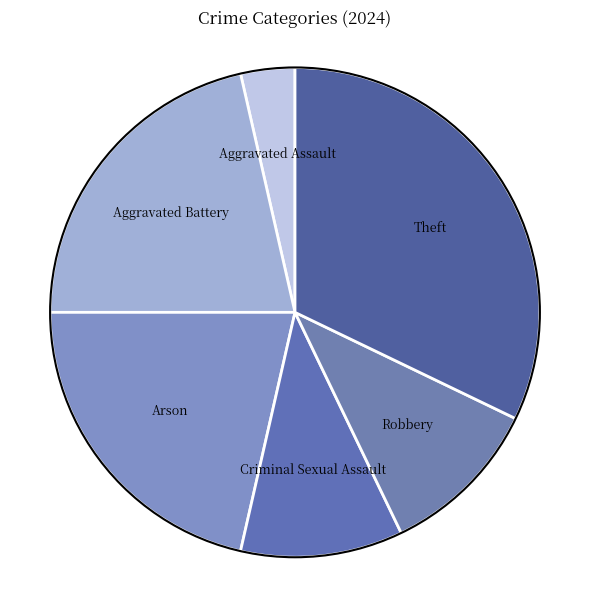

Is it true that Aggravated Assault is 10% of the pie?

False